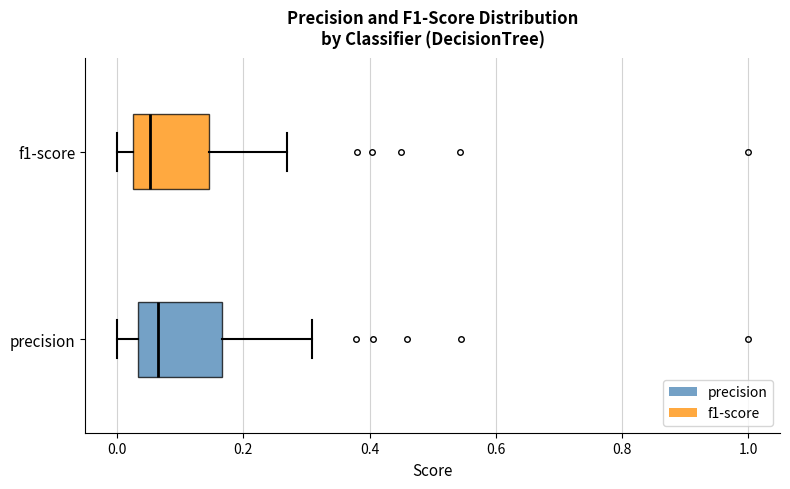

Where does the right whisker of the box for f1-score end on the x-axis? The values are not printed on the chart, so give them approximately, as read against the axis.

0.26